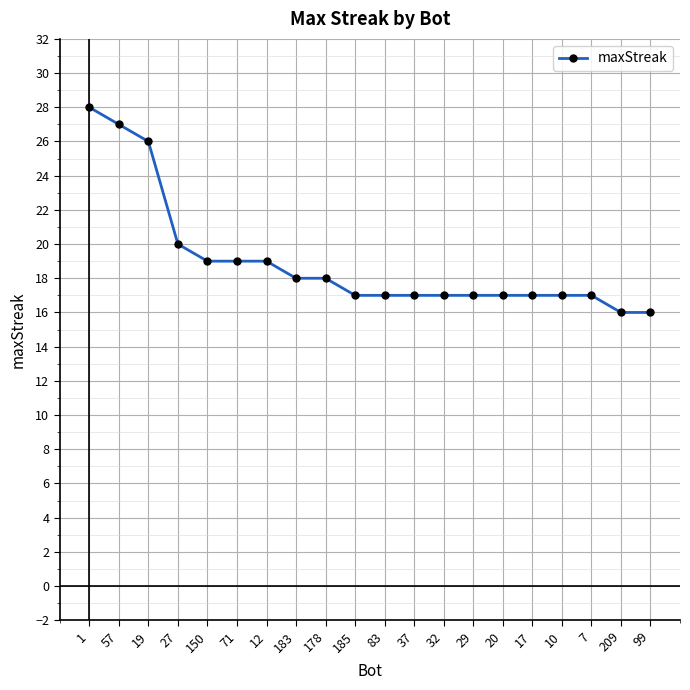

Between 178 and 57, which is larger?

57